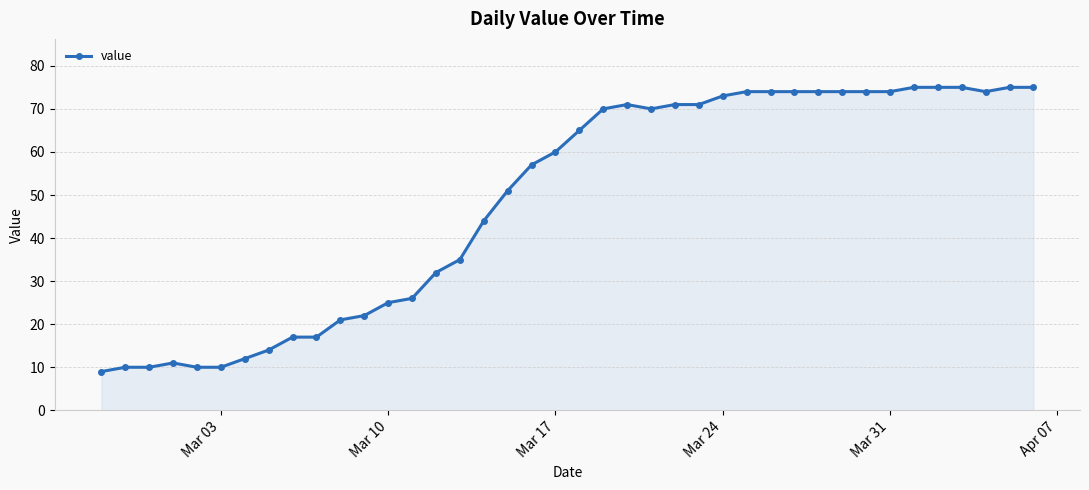

What is the maximum value shown in the chart?

75